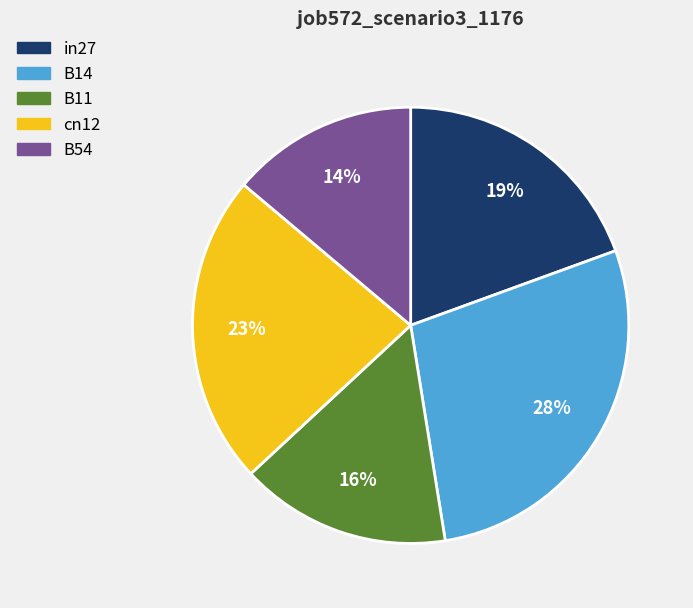

Is the sum of in27 and cn12 greater than half?

No